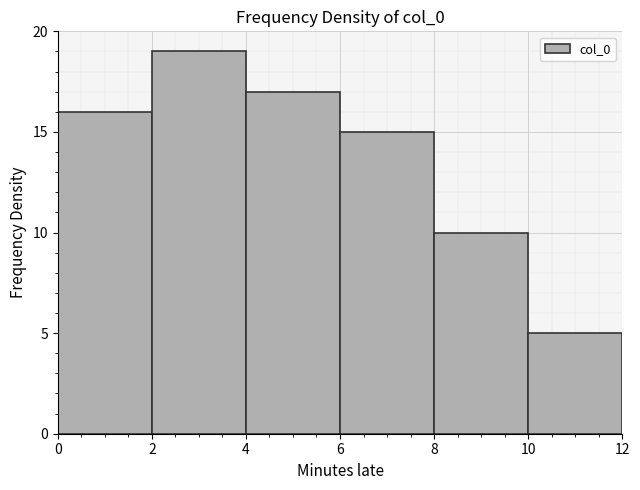

Reading left to right, list every bar in this chart as the range it spans on the x-axis followed by its height. The values are not printed on the chart, so give them approximately, as read against the axis.

0 to 2: 16
2 to 4: 19
4 to 6: 17
6 to 8: 15
8 to 10: 10
10 to 12: 5